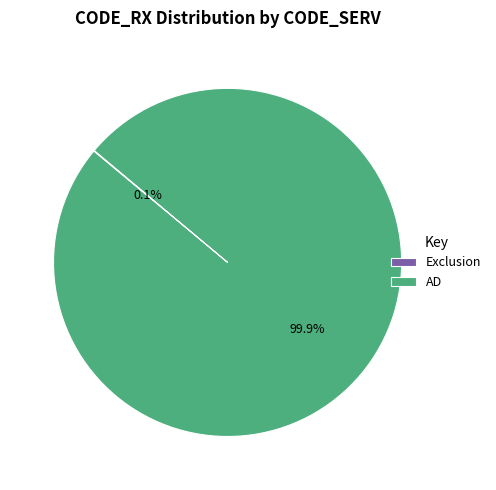

Which slice is the largest?

AD